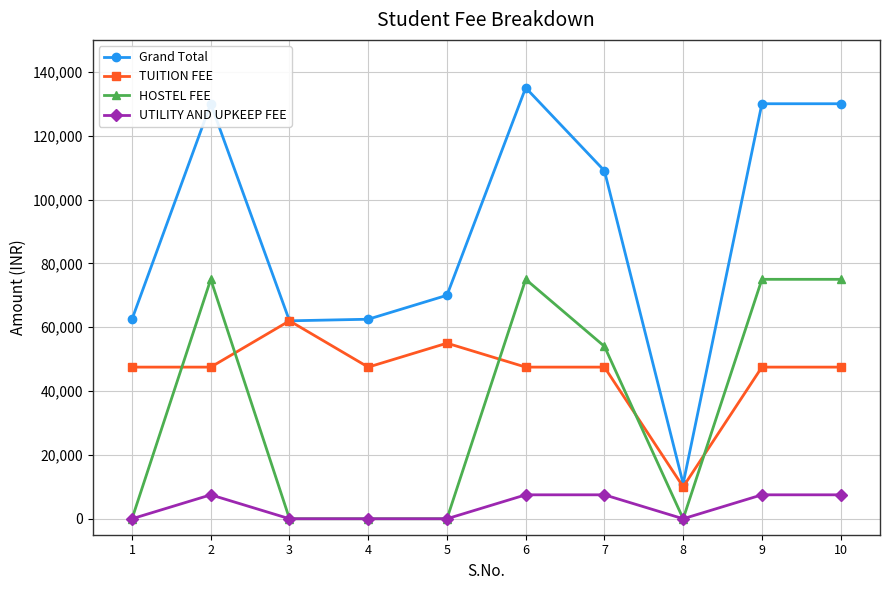

Where is the first local maximum for TUITION FEE?

3